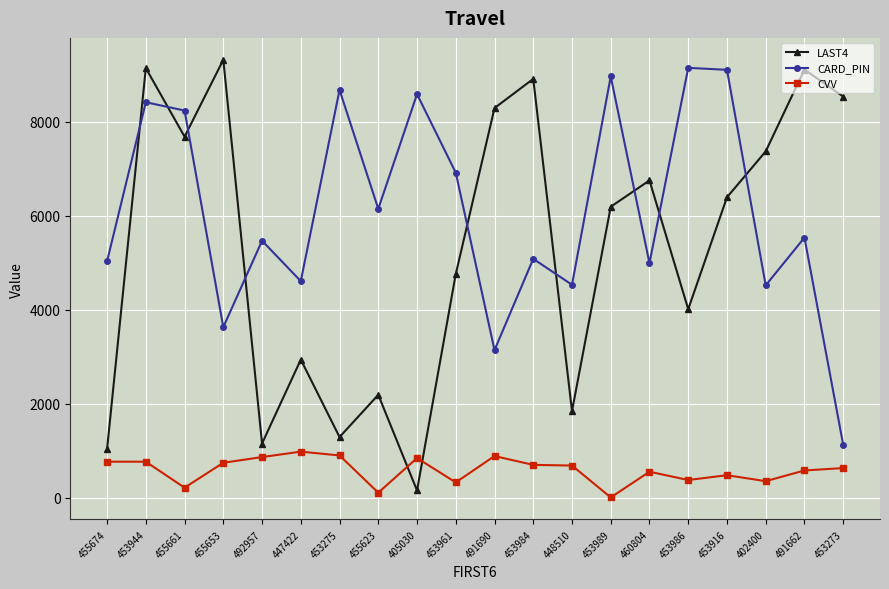

True or false: CVV and CARD_PIN intersect in this chart.

False